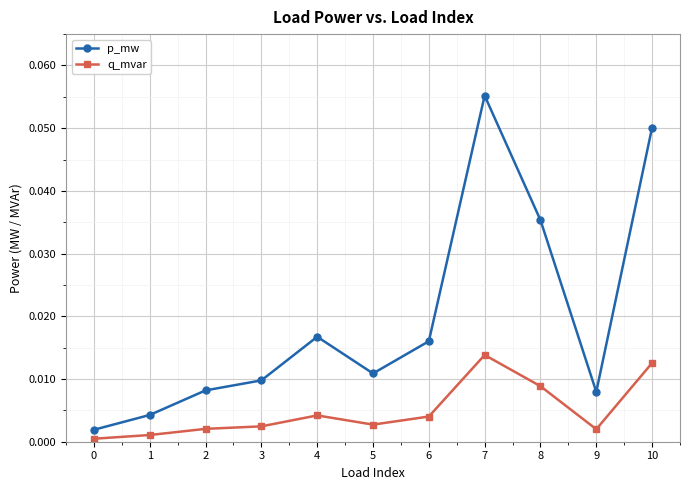

The q_mvar series shows 0.0 at 3. True or false?

True